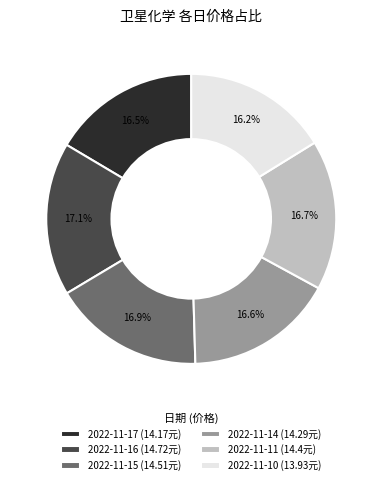

Between 2022-11-15 (14.51元) and 2022-11-10 (13.93元), which is larger?

2022-11-15 (14.51元)